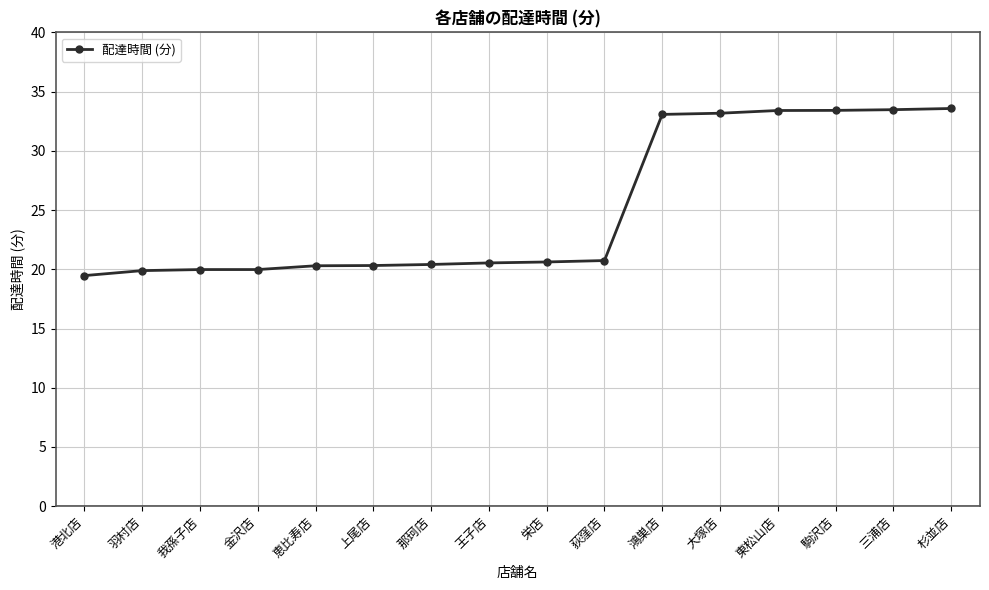

What is the difference between the second highest and second lowest values?

13.6